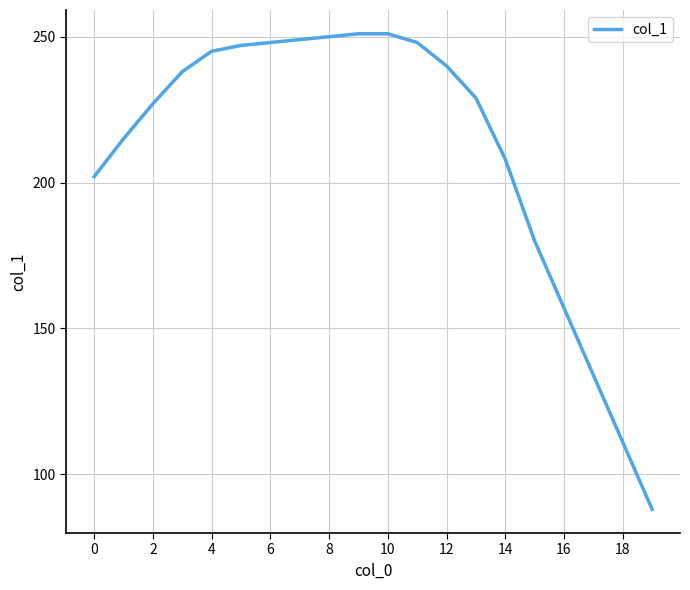

What is the minimum value shown in the chart?

88